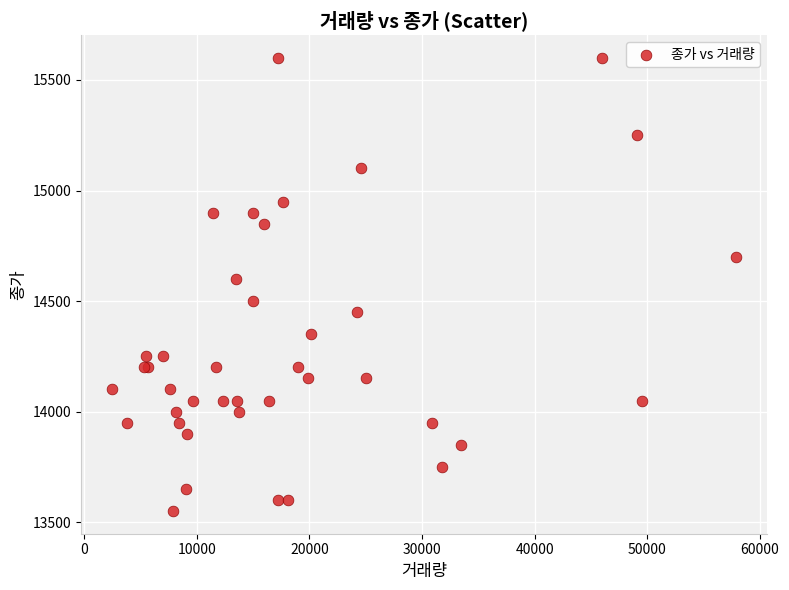

What Y value in the scatter plot is closest to 14575?

14600